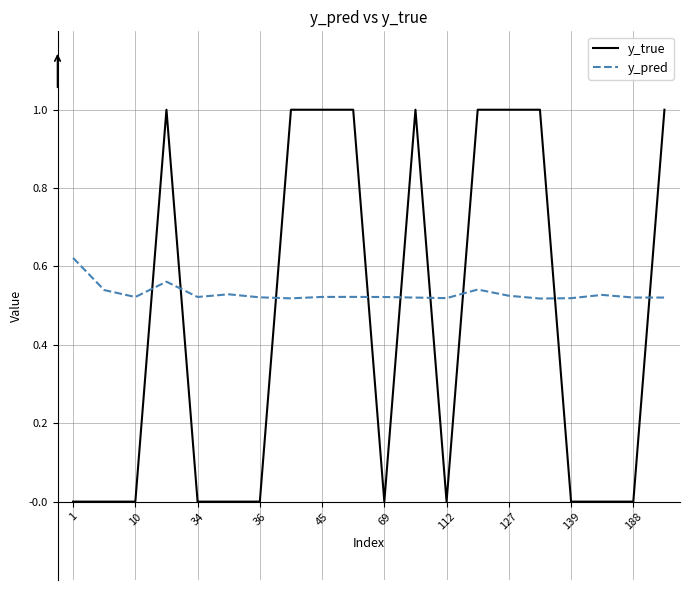

What is the greatest value displayed?

1.0